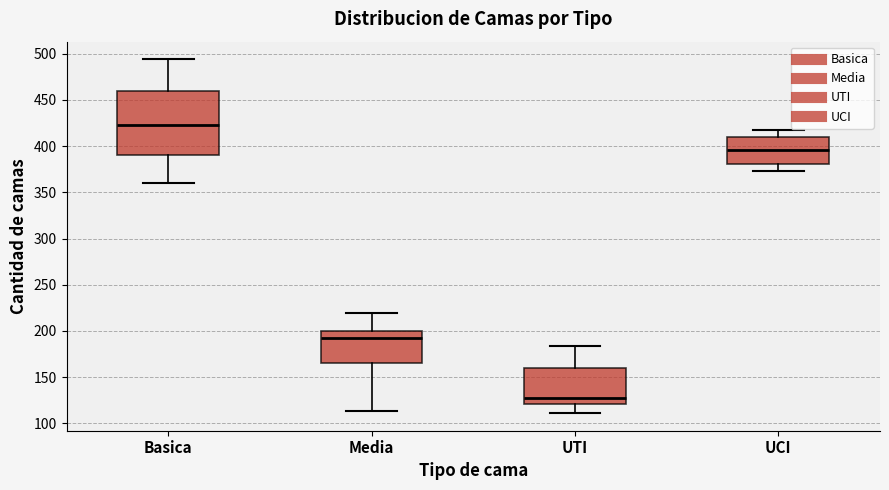

Reading left to right, read every box against the y-axis: the position of its median line, the range the box covers, and the ends of its whiskers. The values are not printed on the chart, so give them approximately, as read against the axis.

Basica: median 425, box 390 to 460, whiskers 360 to 495
Media: median 195, box 165 to 200, whiskers 115 to 220
UTI: median 125, box 120 to 160, whiskers 110 to 185
UCI: median 395, box 380 to 410, whiskers 375 to 420